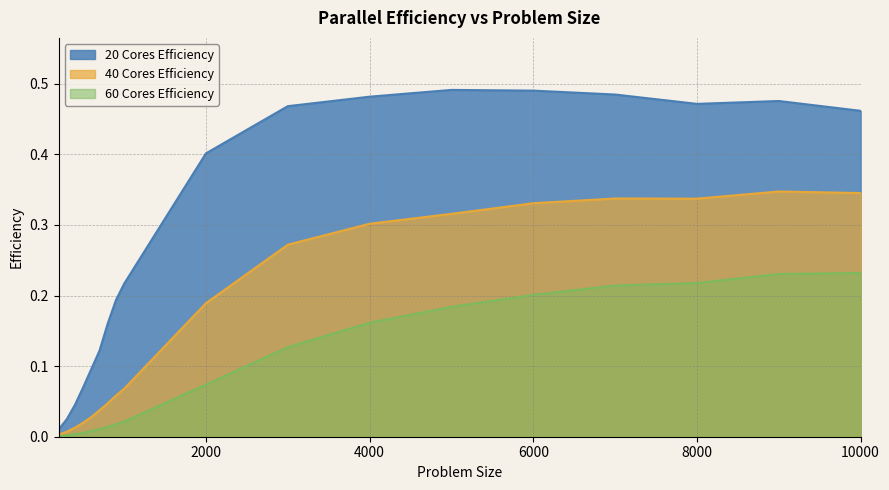

At which label is 20 Cores Efficiency closest to 0?

200